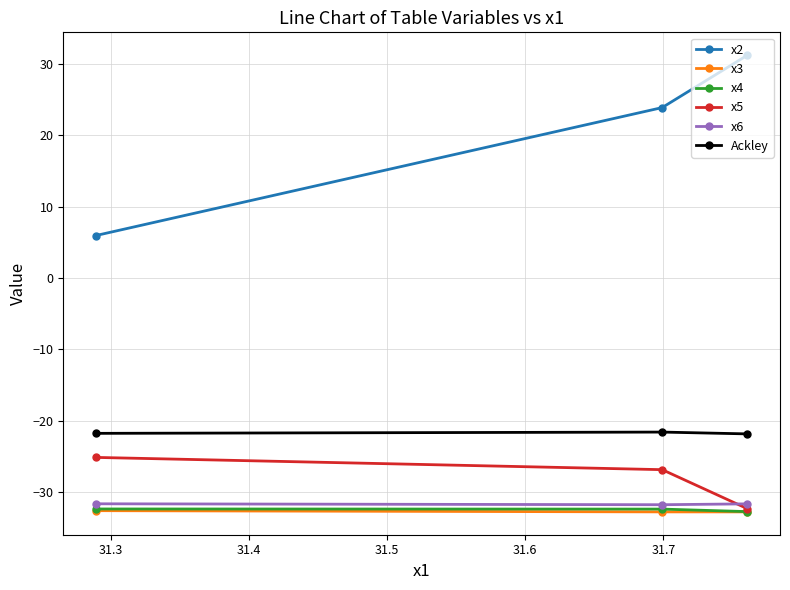

What is the value of the x3 point at the 2nd from the left?

-32.8